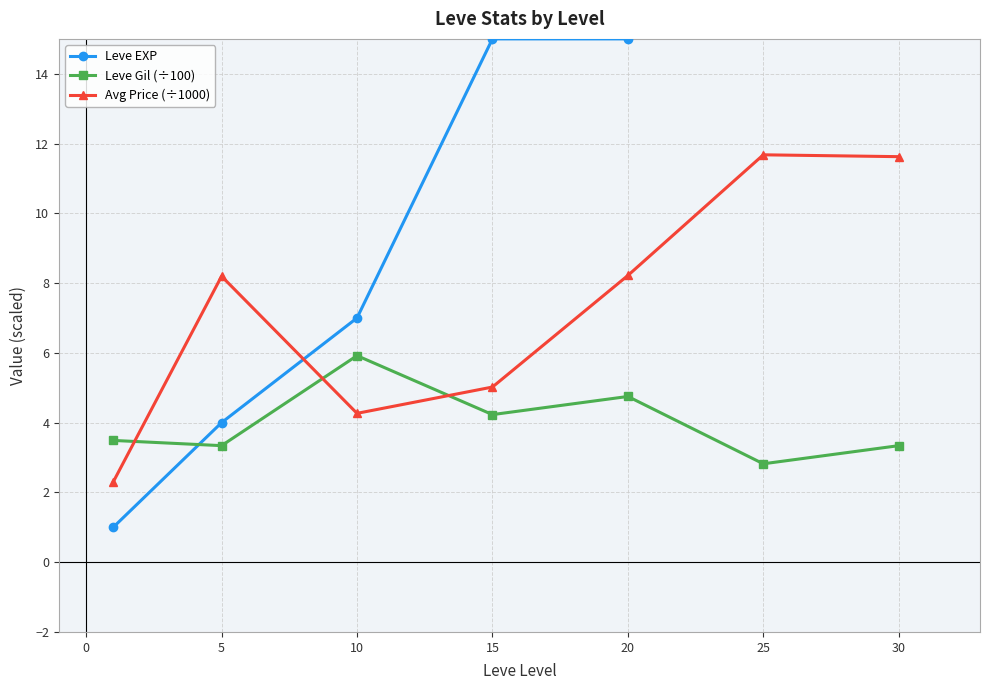

What are all the series names shown in the legend?

Leve EXP, Leve Gil (÷100), Avg Price (÷1000)